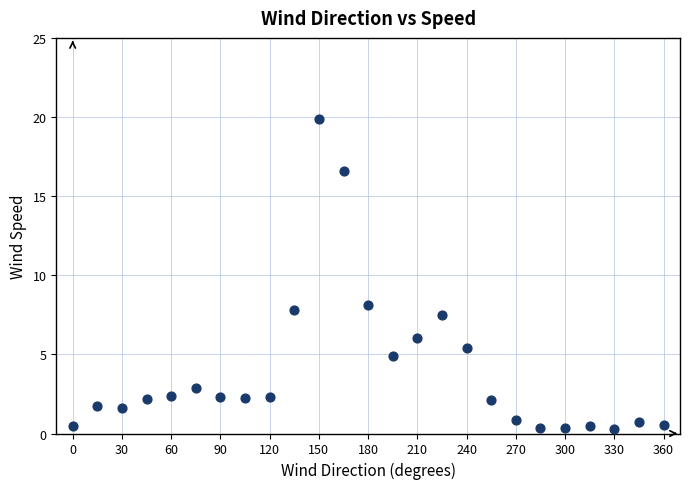

What is the range of X values (max minus min)?

360.0